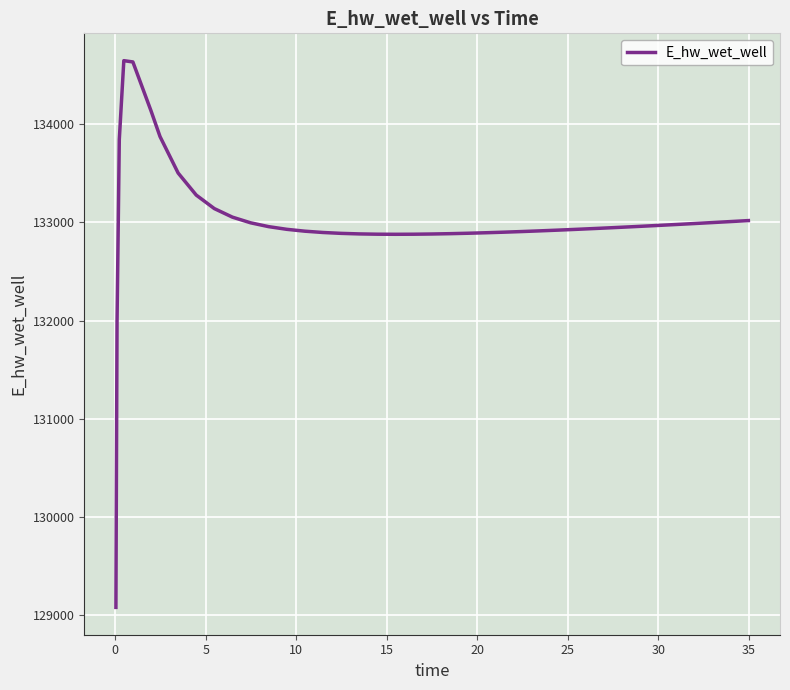

What is the greatest value displayed?

134647.7